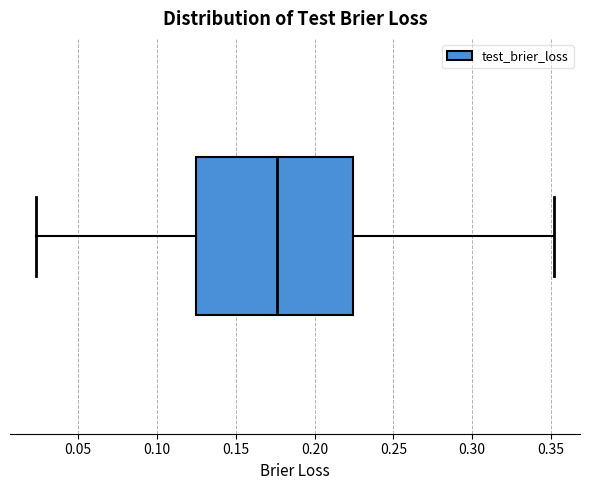

Where is the right edge of the box on the x-axis? The values are not printed on the chart, so give them approximately, as read against the axis.

0.225